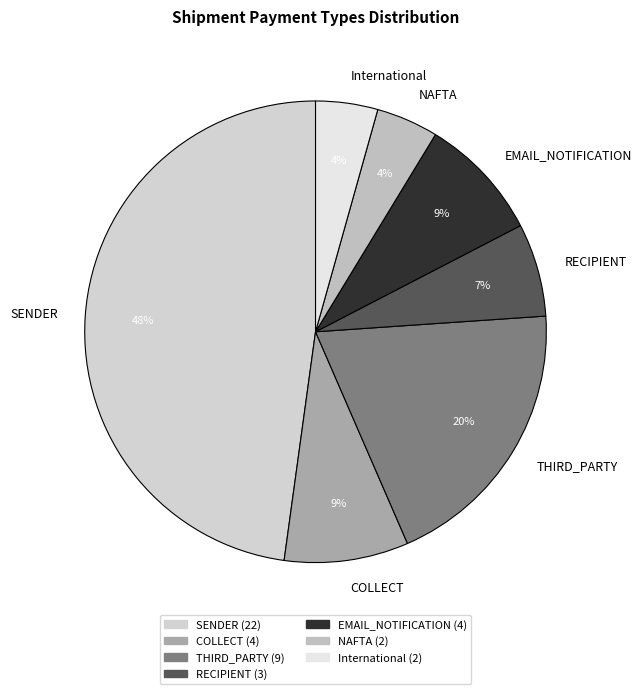

The EMAIL_NOTIFICATION slice represents 1% of the pie. True or false?

False